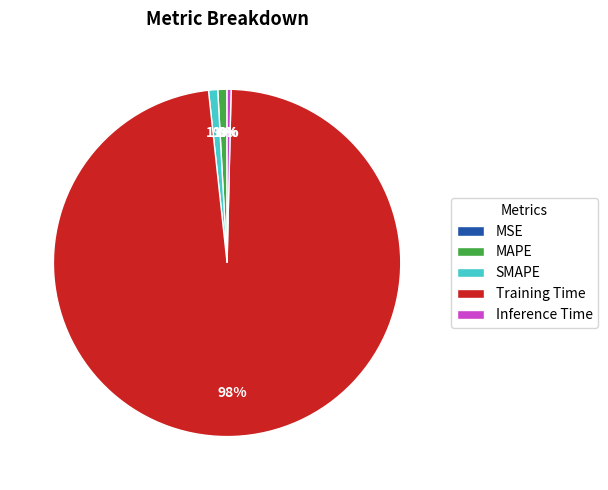

True or false: Training Time accounts for 98% of the total.

True